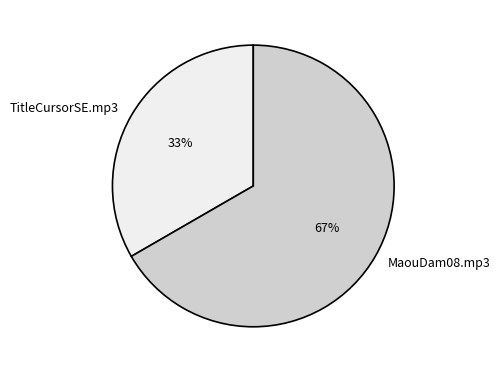

The TitleCursorSE.mp3 slice represents 20% of the pie. True or false?

False